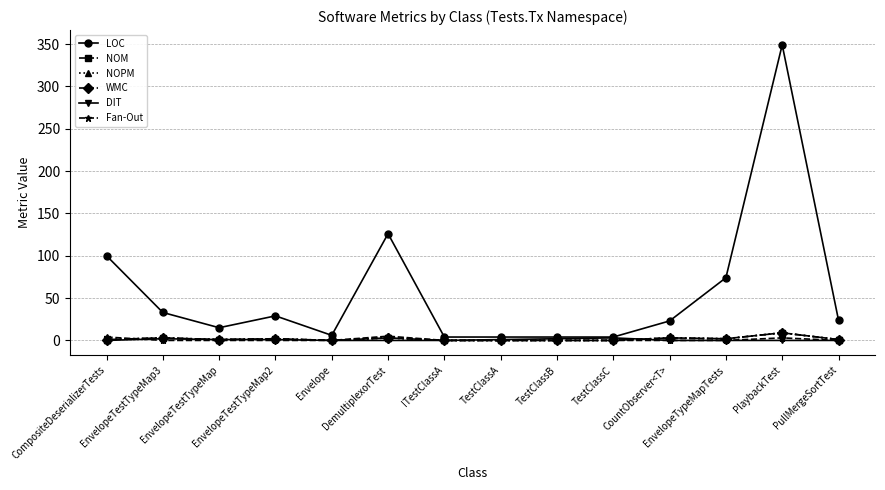

What is the average value of the LOC series?

57